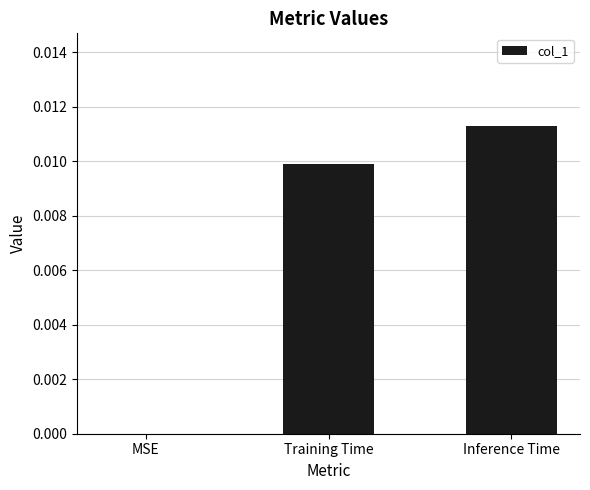

The value at Training Time is 0.0. True or false?

True